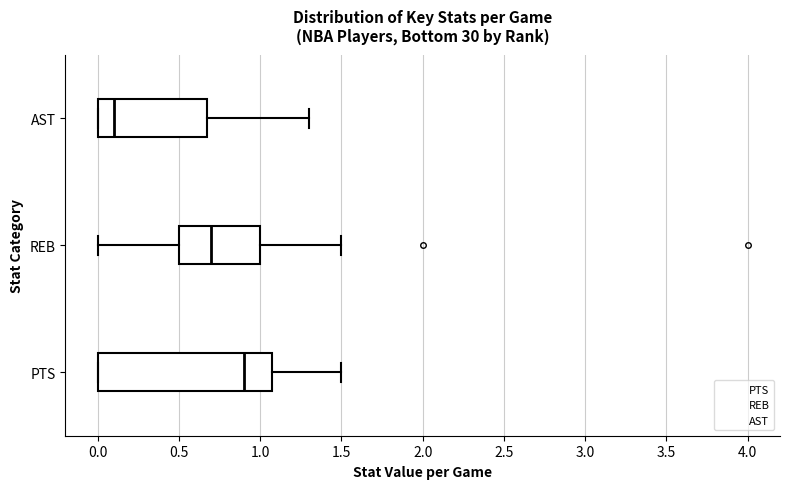

Where does the right whisker of the box for AST end on the x-axis? The values are not printed on the chart, so give them approximately, as read against the axis.

1.3